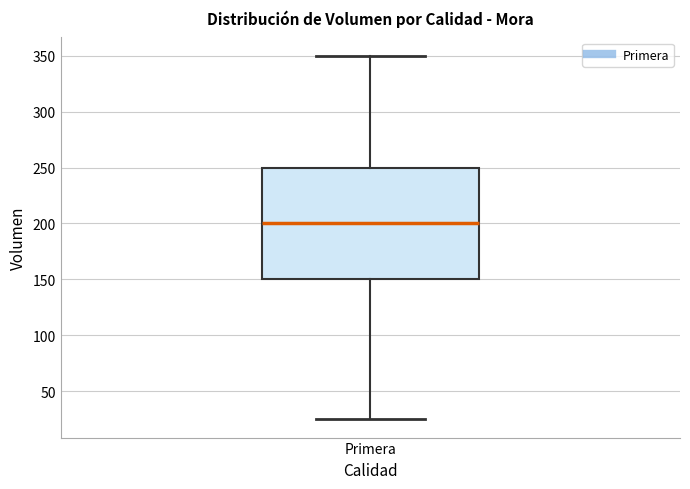

Transcribe this box plot: give where the median line is, the range the box spans, and where the two whiskers end, as read against the y-axis. The values are not printed on the chart, so give them approximately, as read against the axis.

median 200, box 150 to 250, whiskers 25 to 350